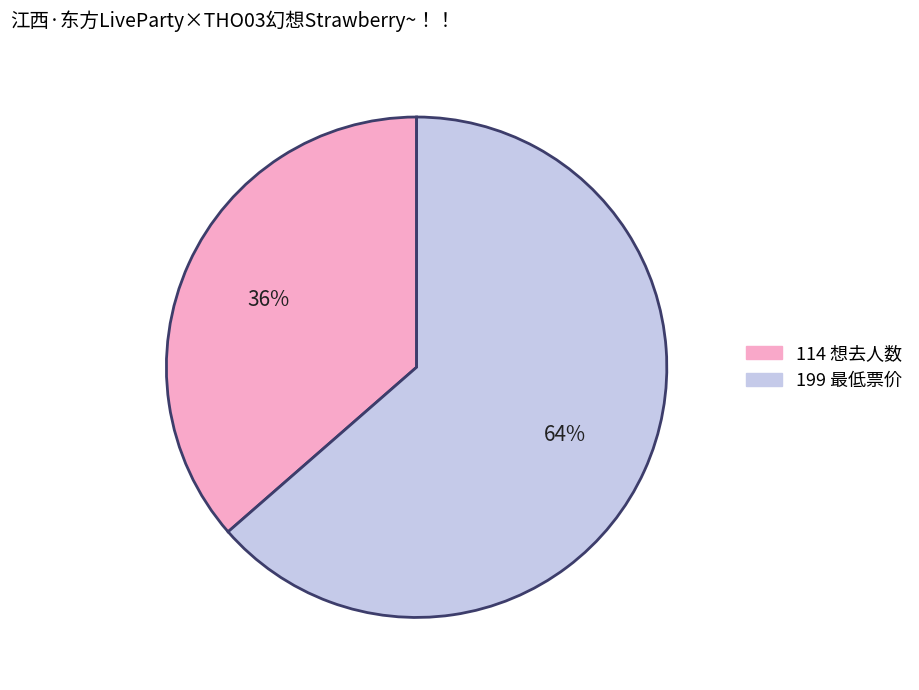

Is there any slice that represents more than half of the pie?

Yes